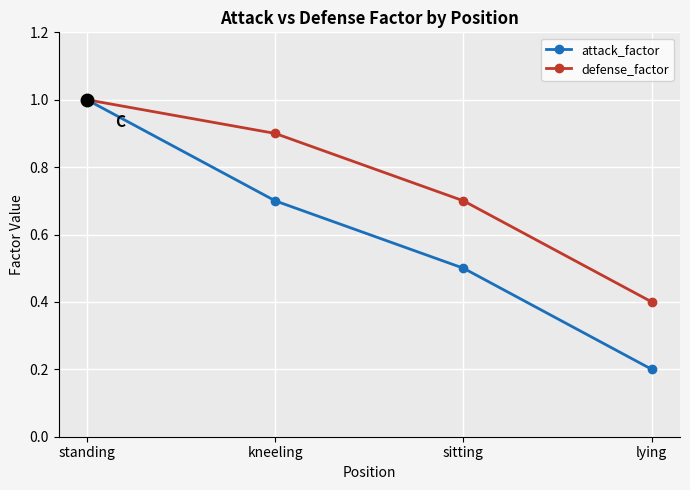

What is the difference between the maximum and minimum values in the attack_factor series?

0.8